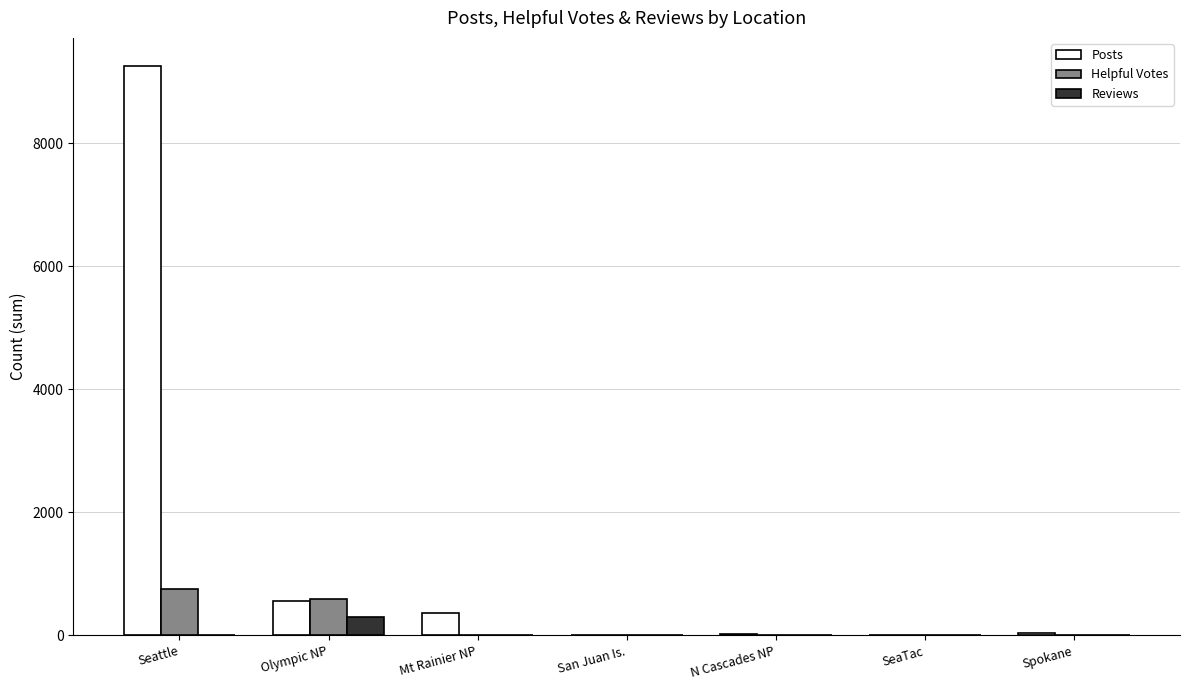

Where does the Posts series first go above 33?

Seattle